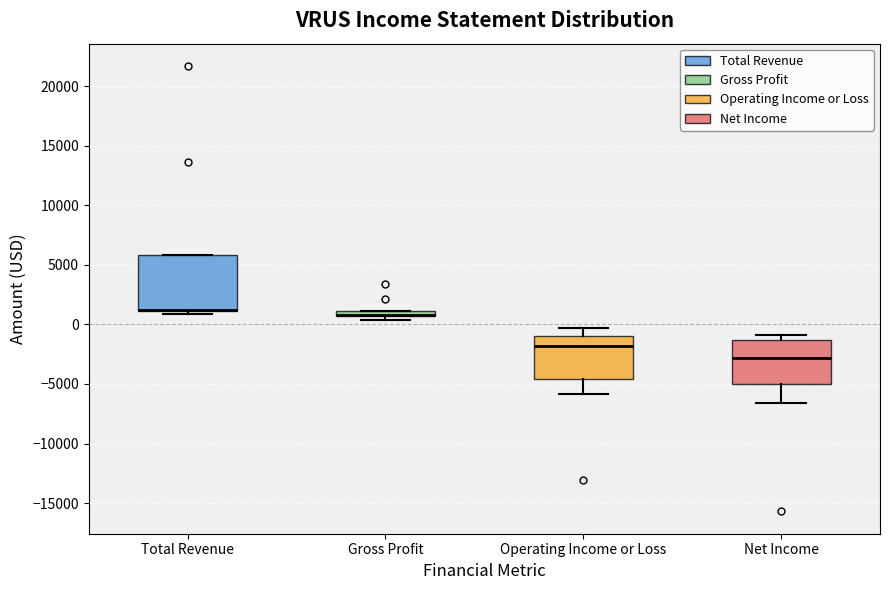

Where does the median line of the box for Net Income sit on the y-axis? The values are not printed on the chart, so give them approximately, as read against the axis.

-3000